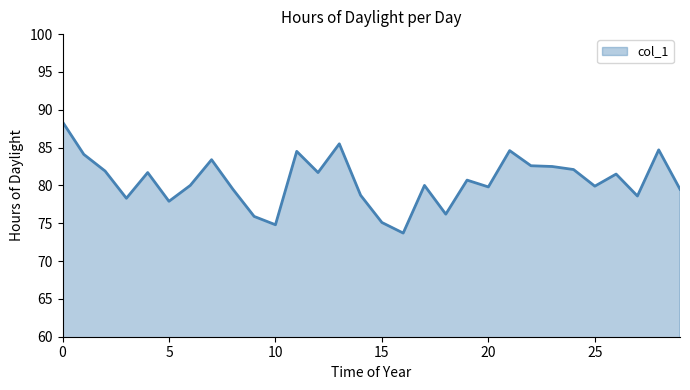

What is the minimum value shown in the chart?

73.7